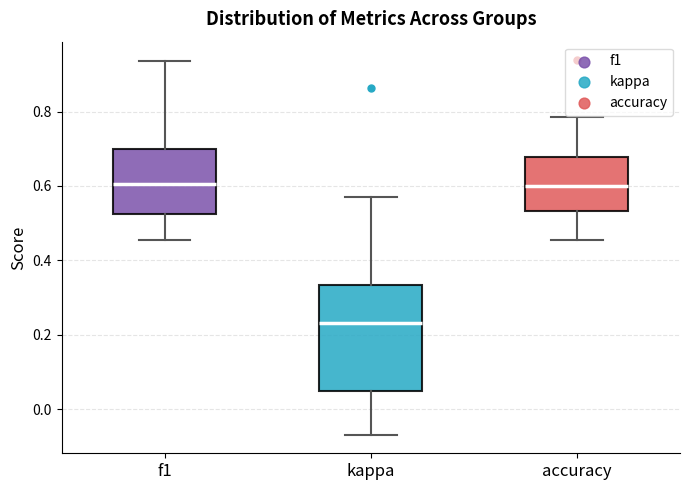

Which box's median line is the lowest?

kappa